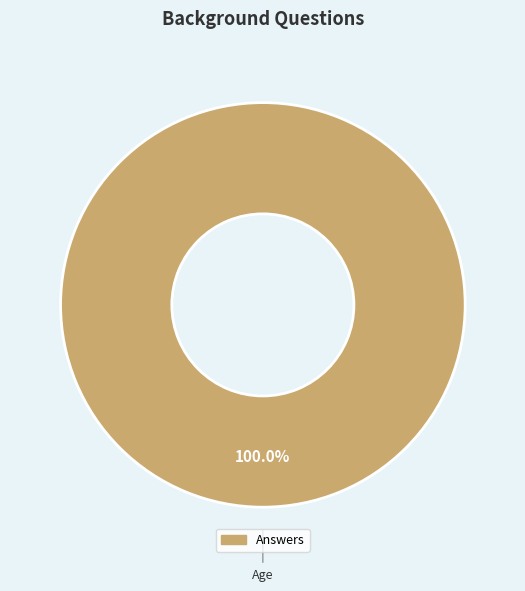

Does any single category account for the majority?

Yes